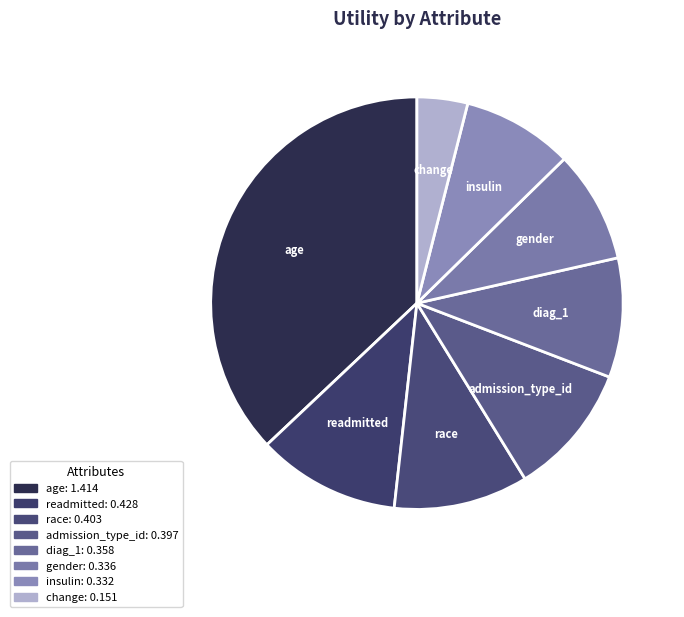

Is there any slice that represents more than half of the pie?

No